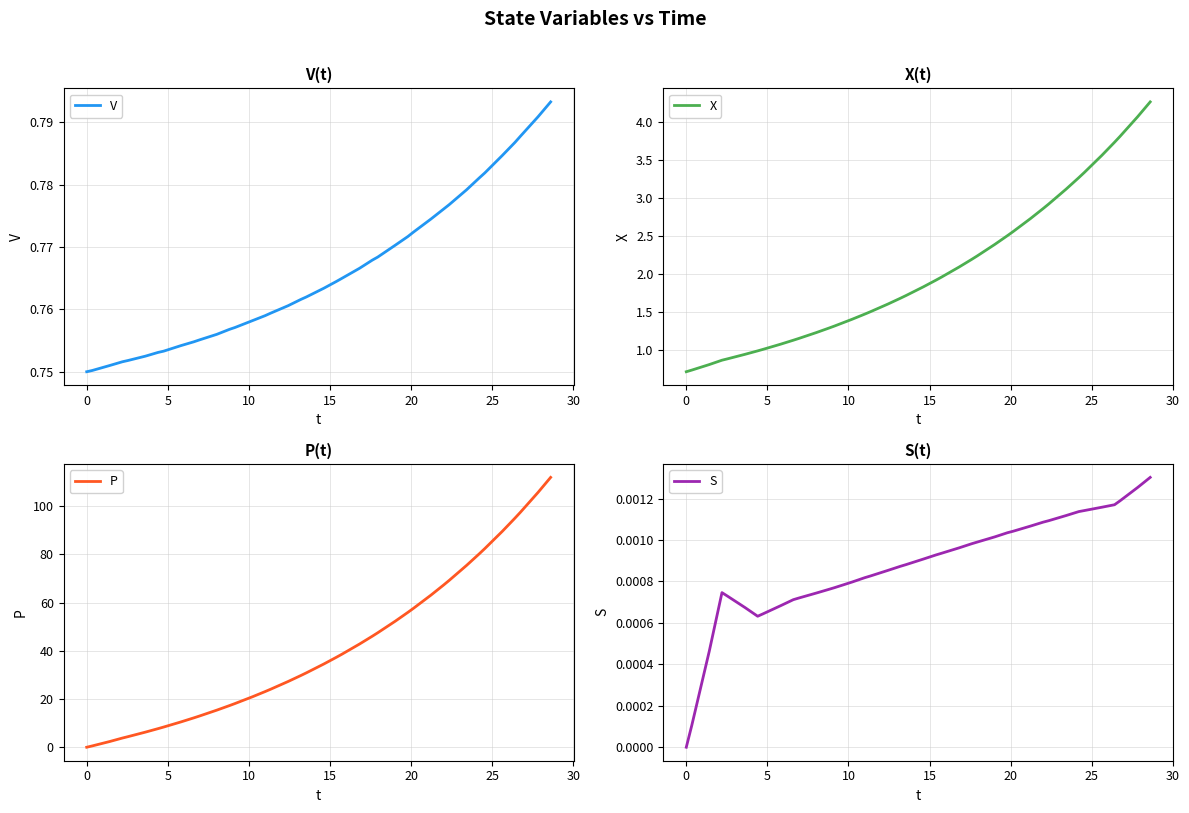

Reading left to right, list all the values displayed in this chart.

V: 0.8	0.8	0.8	0.8	0.8	0.8	0.8	0.8	0.8	0.8	0.8	0.8	0.8	0.8	0.8	0.8	0.8	0.8	0.8	0.8	0.8	0.8	0.8	0.8	0.8	0.8	0.8	0.8	0.8	0.8	0.8	0.8	0.8	0.8	0.8	0.8	0.8	0.8	0.8	0.8
X: 0.7	0.7	0.8	0.9	0.9	0.9	1.0	1.0	1.1	1.1	1.1	1.2	1.3	1.3	1.4	1.5	1.5	1.6	1.7	1.7	1.8	1.9	2.0	2.1	2.2	2.2	2.4	2.5	2.6	2.7	2.9	2.9	3.1	3.3	3.3	3.6	3.7	3.8	4.1	4.3
P: 0.0	0.5	2.4	3.8	4.4	6.3	7.7	8.4	10.5	12.2	12.9	15.4	17.3	18.1	20.9	23.1	24.1	27.3	29.7	30.8	34.5	37.3	38.6	42.8	46.0	47.5	52.2	55.9	57.6	63.1	67.3	69.1	75.4	80.2	82.4	89.5	95.0	97.5	105.6	111.9
S: 0.0	0.0	0.0	0.0	0.0	0.0	0.0	0.0	0.0	0.0	0.0	0.0	0.0	0.0	0.0	0.0	0.0	0.0	0.0	0.0	0.0	0.0	0.0	0.0	0.0	0.0	0.0	0.0	0.0	0.0	0.0	0.0	0.0	0.0	0.0	0.0	0.0	0.0	0.0	0.0